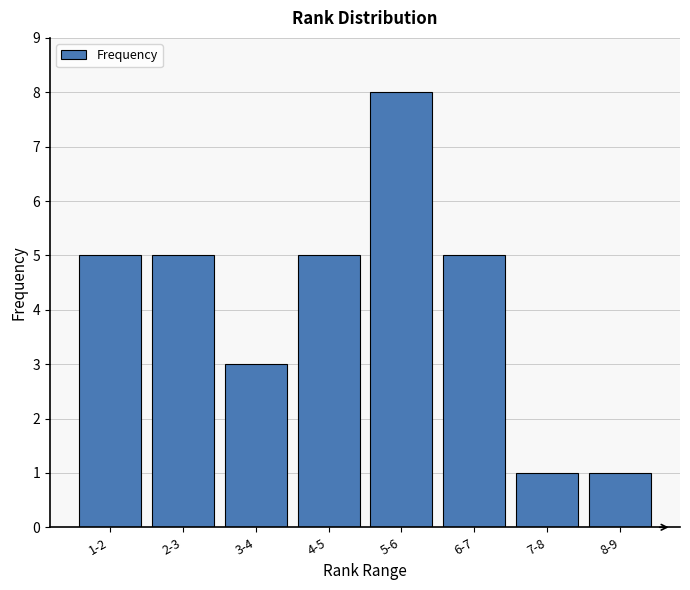

Reading left to right, extract all data points from this chart.

5	5	3	5	8	5	1	1